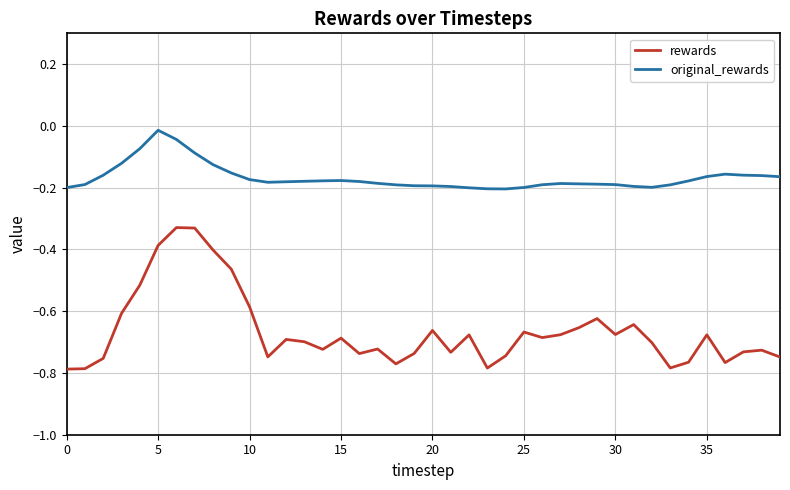

List the series in order of their peak value, highest first.

original_rewards, rewards